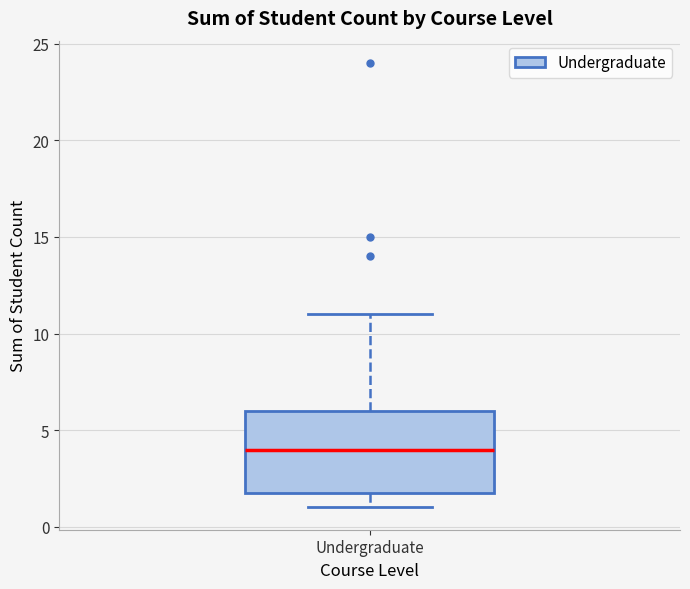

Where does the lower whisker of the box for Undergraduate end on the y-axis? The values are not printed on the chart, so give them approximately, as read against the axis.

1